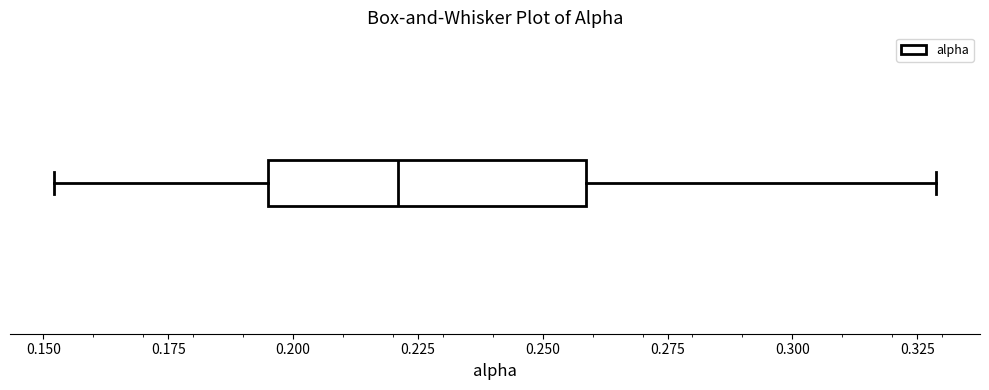

Where does the right whisker of the box end on the x-axis? The values are not printed on the chart, so give them approximately, as read against the axis.

0.330